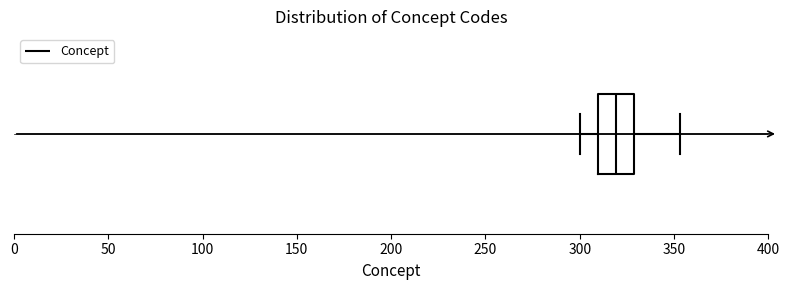

Transcribe this box plot: give where the median line is, the range the box spans, and where the two whiskers end, as read against the x-axis. The values are not printed on the chart, so give them approximately, as read against the axis.

median 320, box 310 to 330, whiskers 300 to 355